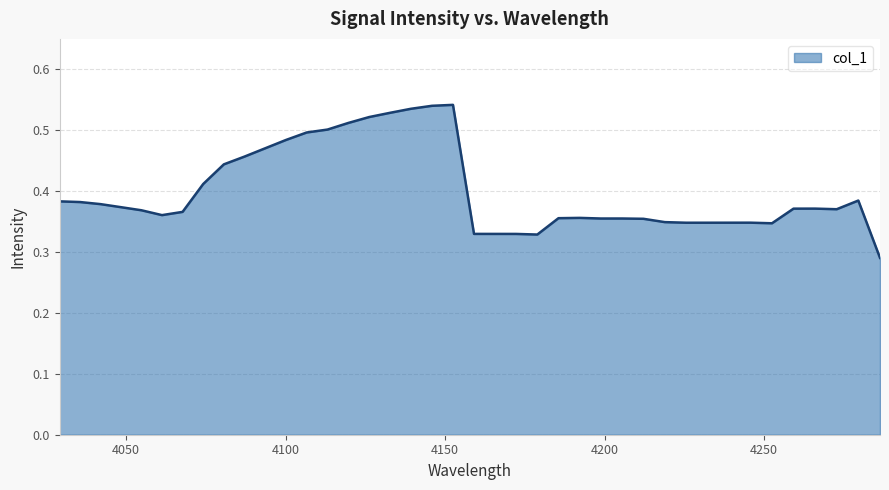

Rank the categories by value from lowest to highest.

4286.299535977091, 4178.895541823191, 4172.272859325739, 4165.660672406131, 4159.058964431053, 4252.4425410732465, 4225.549598238366, 4232.256847334939, 4238.97474290232, 4245.703301839739, 4218.852978740153, 4212.166971994591, 4198.826729512033, 4205.491561182671, 4185.5287365582035, 4192.172460216936, 4061.2795878013544, 4067.726089780072, 4054.843302190908, 4272.724510214109, 4259.192477555765, 4265.953128267126, 4048.41721675791, 4042.001315337194, 4035.595581789214, 4029.2, 4279.506640430493, 4074.1828243435853, 4080.649807734158, 4087.127056219839, 4093.614586094495, 4100.112413677857, 4106.620555315564, 4113.139027379197, 4119.667846266323, 4126.207028400541, 4132.756590231516, 4139.316548235025, 4145.886918912996, 4152.467718793553